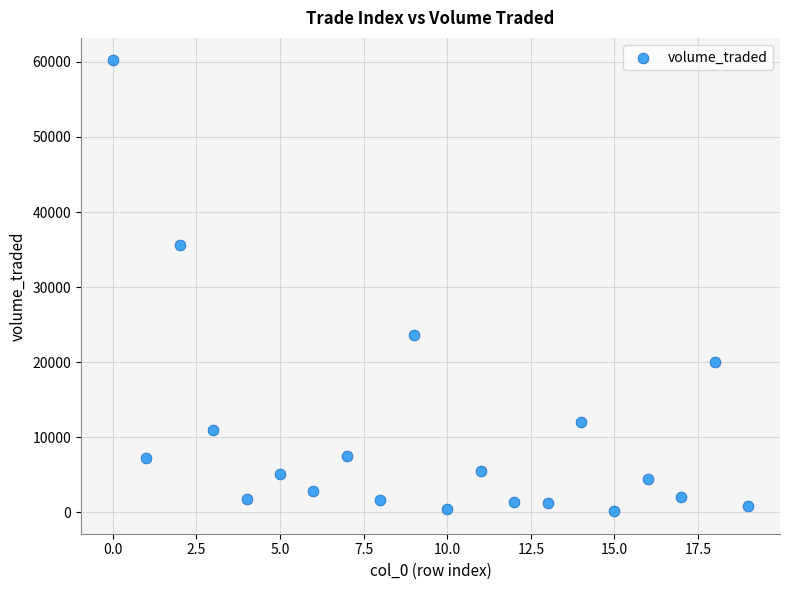

What Y value in the scatter plot is closest to 30177?

35563.9